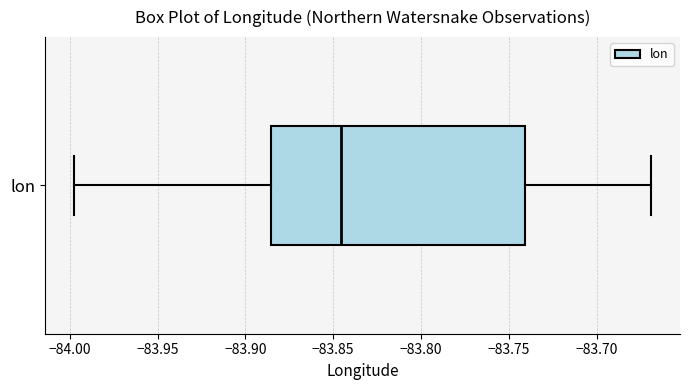

Read this box plot against the x-axis: the position of the median line, the range covered by the box, and the ends of both whiskers. The values are not printed on the chart, so give them approximately, as read against the axis.

median -83.845, box -83.885 to -83.740, whiskers -84.000 to -83.670